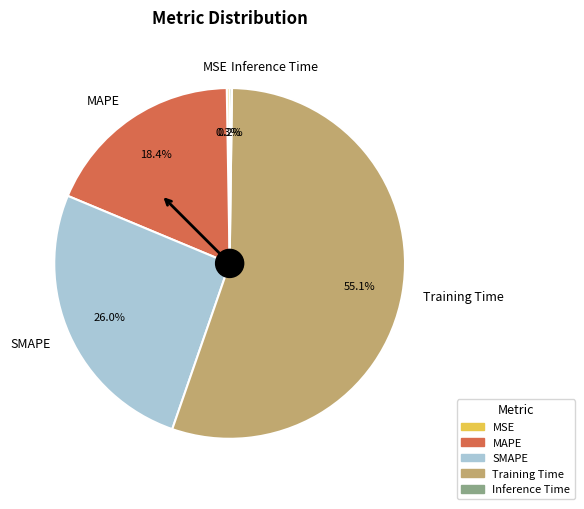

What is the largest slice in the pie chart?

Training Time